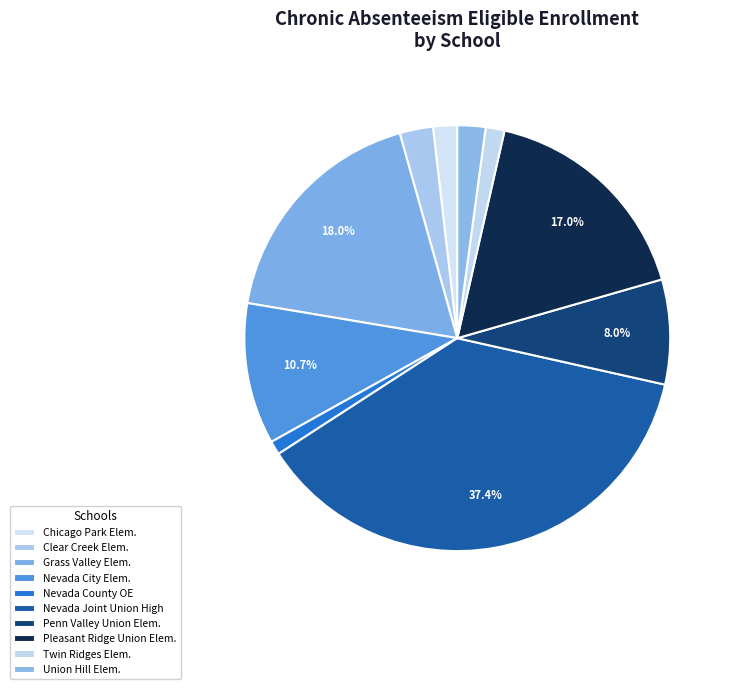

How many slices are in this pie chart?

10